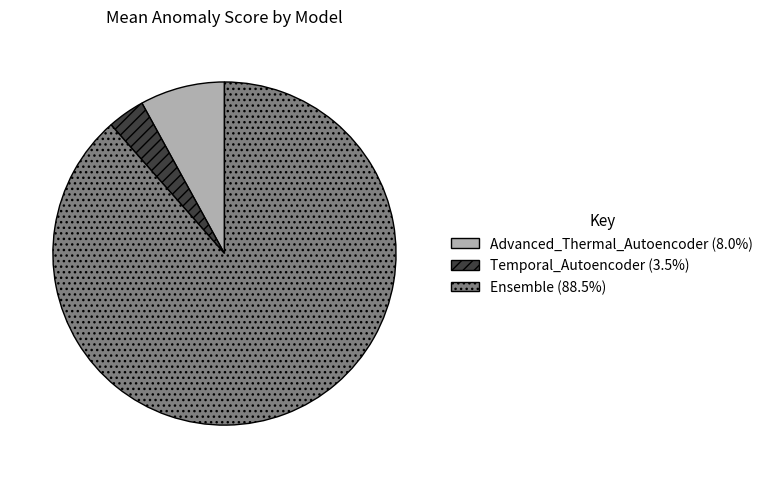

Between Advanced_Thermal_Autoencoder and Ensemble, which is larger?

Ensemble